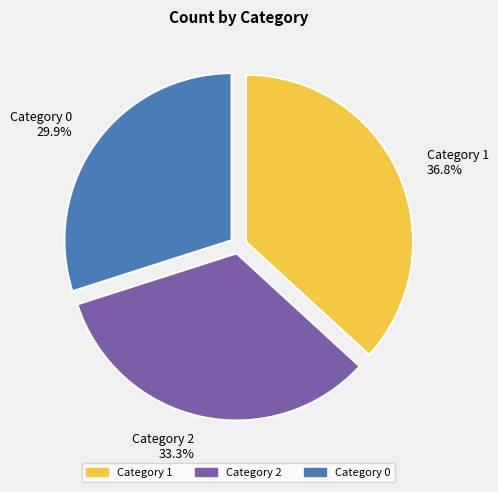

How many segments does this pie chart have?

3